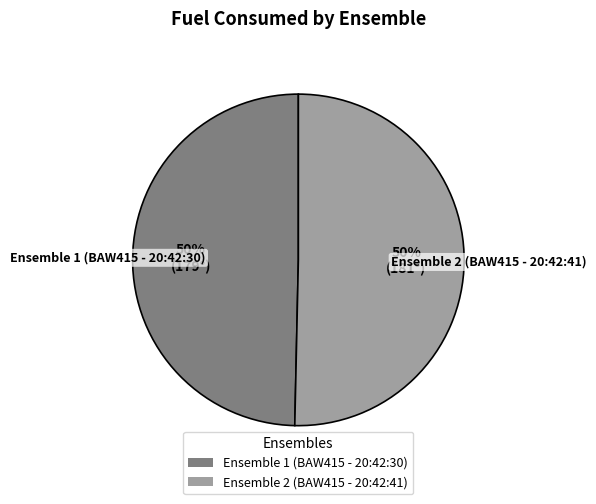

To the nearest percent, what portion does Ensemble 1 (BAW415 - 20:42:30) represent?

50%